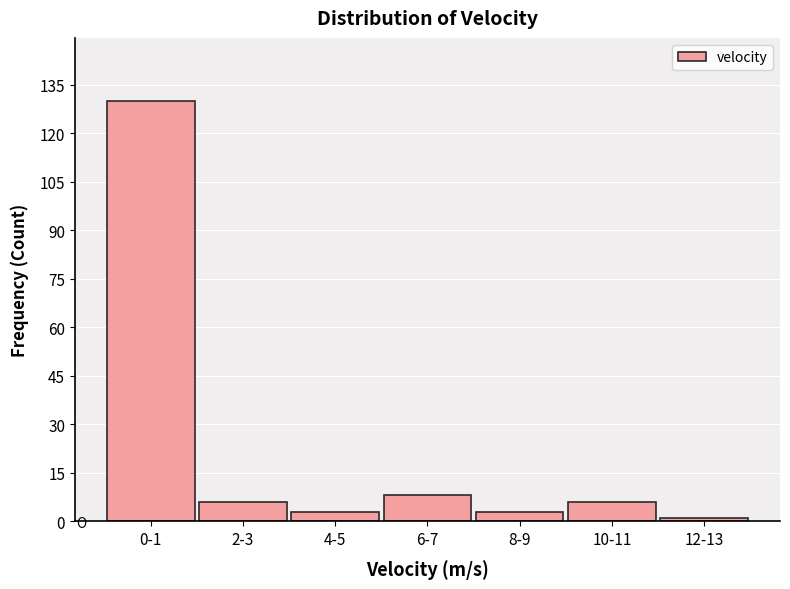

Reading left to right, extract all data points from this chart.

130	6	3	8	3	6	1